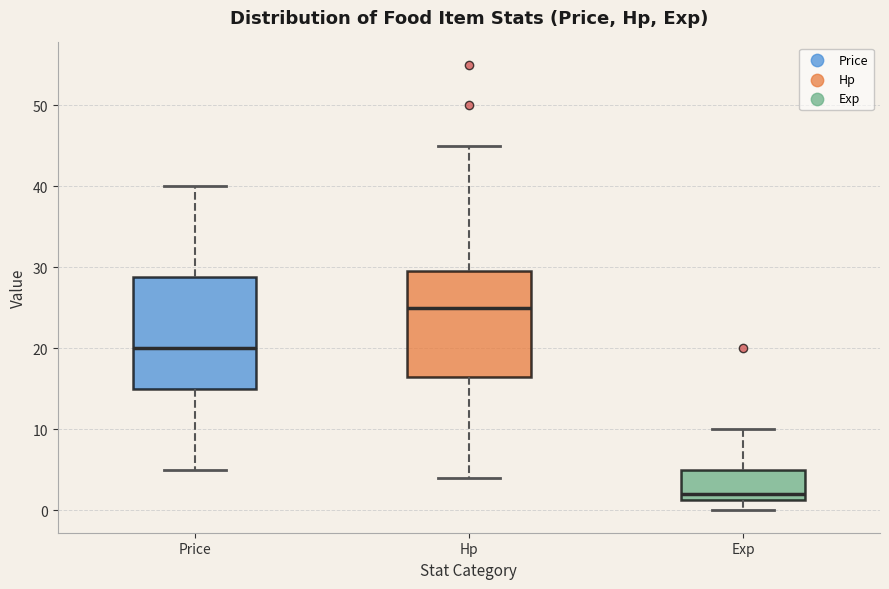

Reading left to right, read every box against the y-axis: the position of its median line, the range the box covers, and the ends of its whiskers. The values are not printed on the chart, so give them approximately, as read against the axis.

Price: median 20, box 15 to 29, whiskers 5 to 40
Hp: median 25, box 17 to 30, whiskers 4 to 45
Exp: median 2, box 1 to 5, whiskers 0 to 10